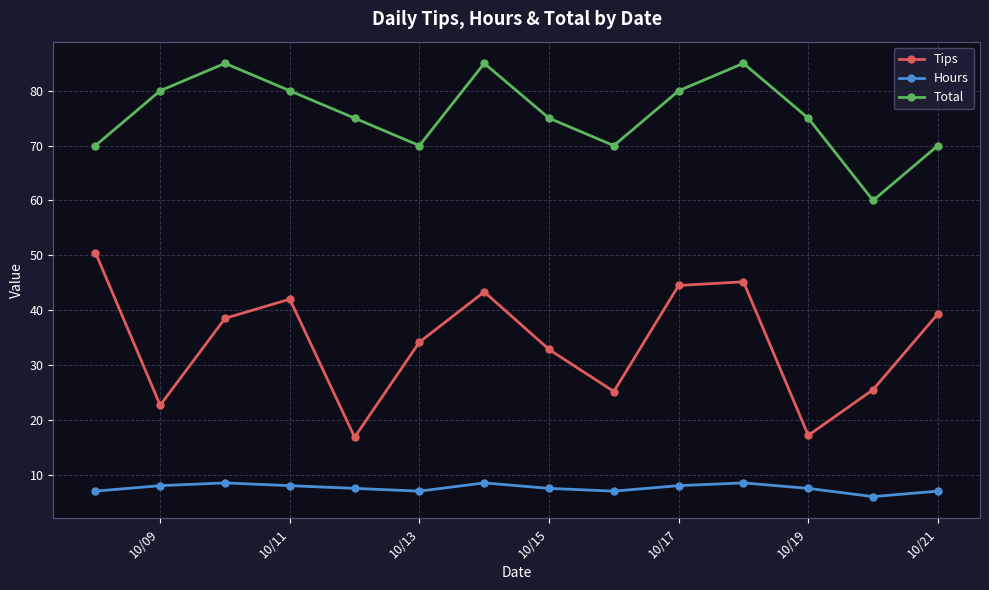

Does the chart display data point markers on the line(s)?

Yes